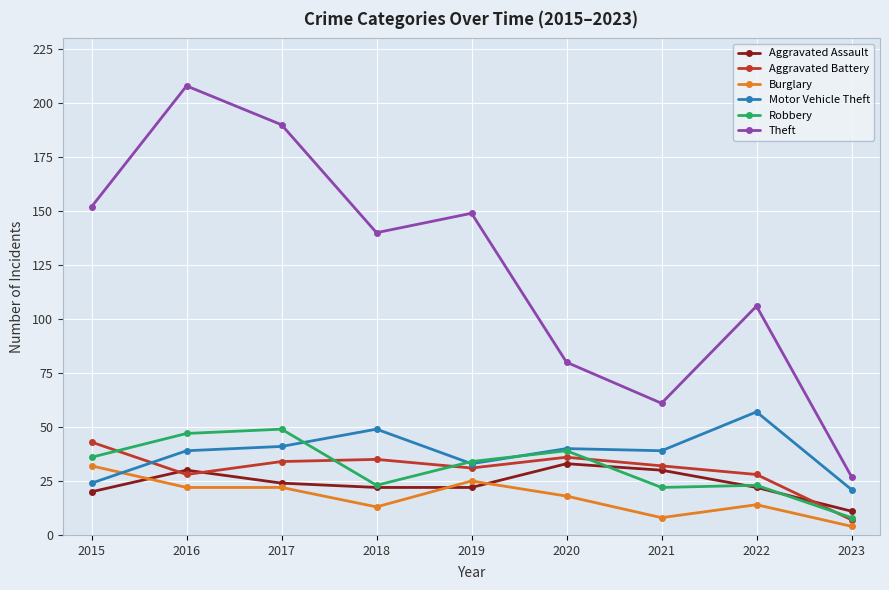

Which series changed the most between 2019 and 2023?

Theft